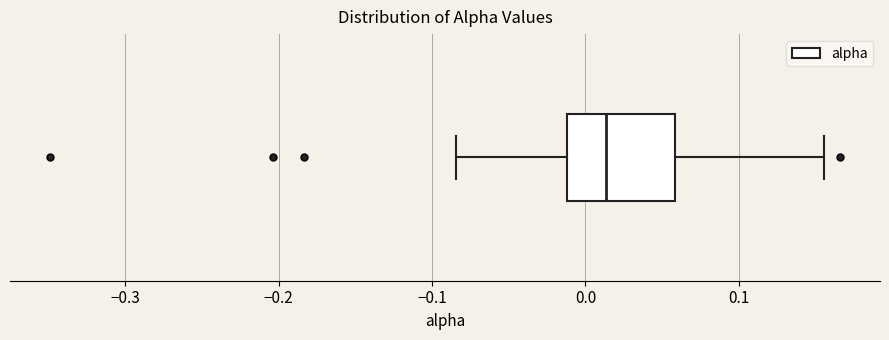

Where does the left whisker of the box end on the x-axis? The values are not printed on the chart, so give them approximately, as read against the axis.

-0.08